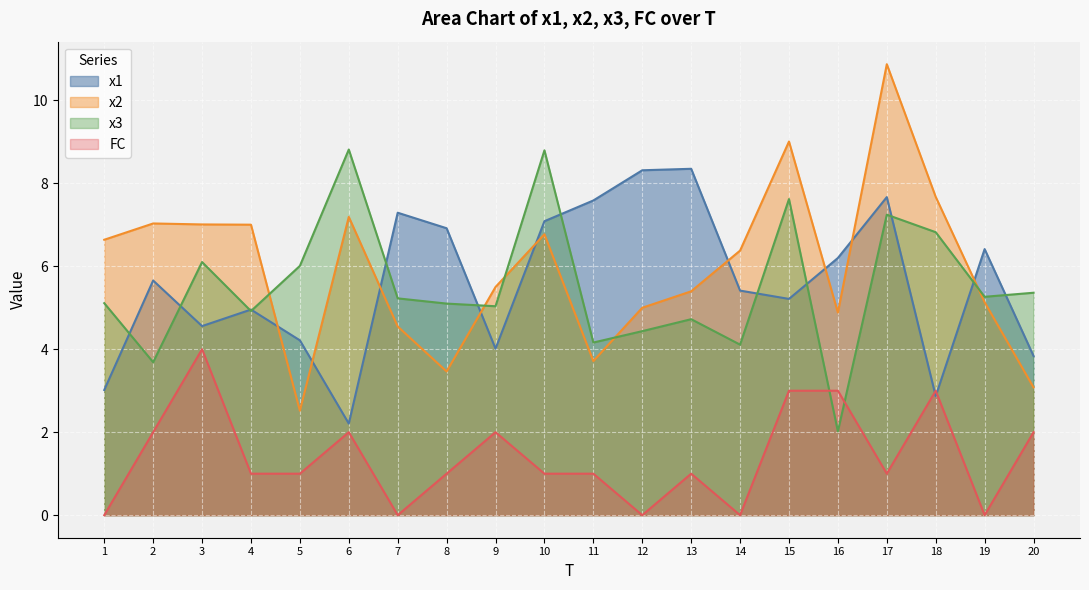

How many intersections are there between x3 and x1?

12